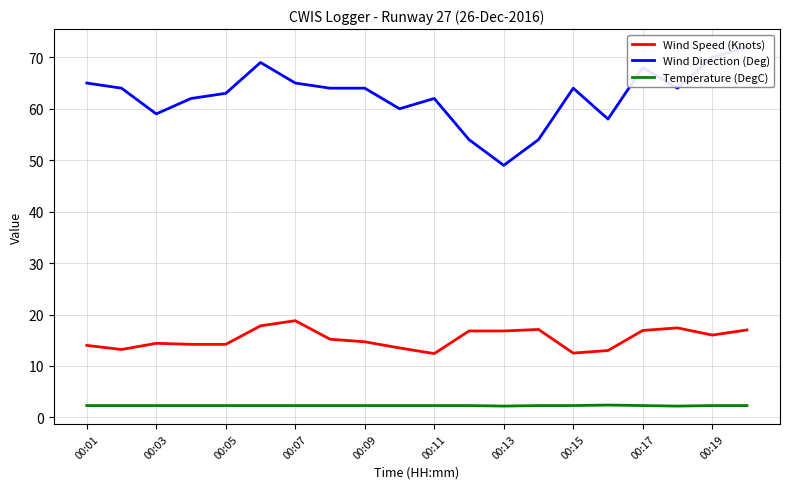

True or false: Temperature (DegC) and Wind Speed (Knots) intersect in this chart.

False